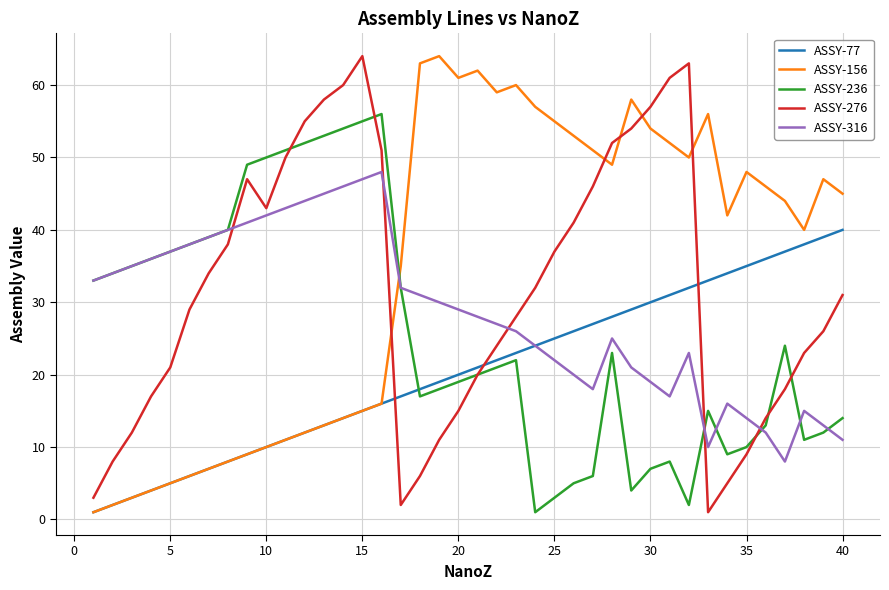

Reading left to right, what are all the values shown in this chart?

ASSY-77: 1	2	3	4	5	6	7	8	9	10	11	12	13	14	15	16	17	18	19	20	21	22	23	24	25	26	27	28	29	30	31	32	33	34	35	36	37	38	39	40
ASSY-156: 1	2	3	4	5	6	7	8	9	10	11	12	13	14	15	16	35	63	64	61	62	59	60	57	55	53	51	49	58	54	52	50	56	42	48	46	44	40	47	45
ASSY-236: 33	34	35	36	37	38	39	40	49	50	51	52	53	54	55	56	32	17	18	19	20	21	22	1	3	5	6	23	4	7	8	2	15	9	10	13	24	11	12	14
ASSY-276: 3	8	12	17	21	29	34	38	47	43	50	55	58	60	64	51	2	6	11	15	20	24	28	32	37	41	46	52	54	57	61	63	1	5	9	14	18	23	26	31
ASSY-316: 33	34	35	36	37	38	39	40	41	42	43	44	45	46	47	48	32	31	30	29	28	27	26	24	22	20	18	25	21	19	17	23	10	16	14	12	8	15	13	11